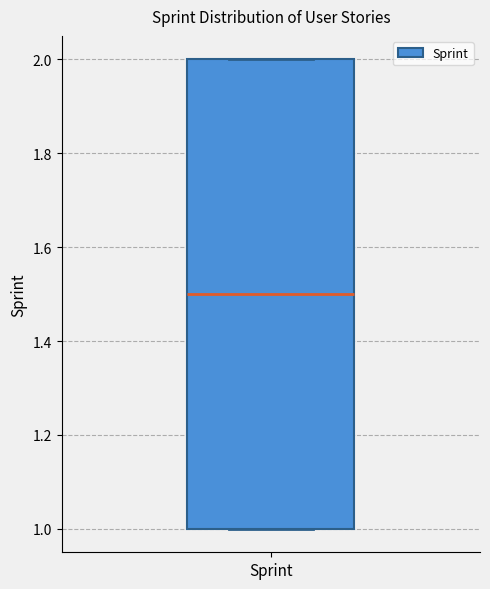

Read this box plot against the y-axis: the position of the median line, the range covered by the box, and the ends of both whiskers. The values are not printed on the chart, so give them approximately, as read against the axis.

median 1.5, box 1.0 to 2.0, whiskers 1.0 to 2.0